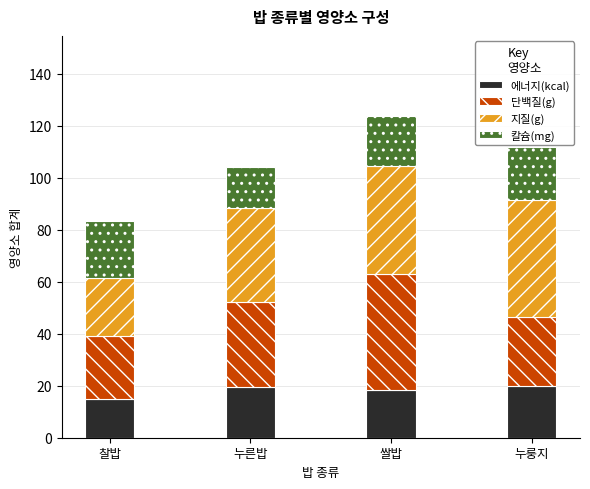

True or false: 에너지(kcal) has a value of 20.0 at 누룽지.

True